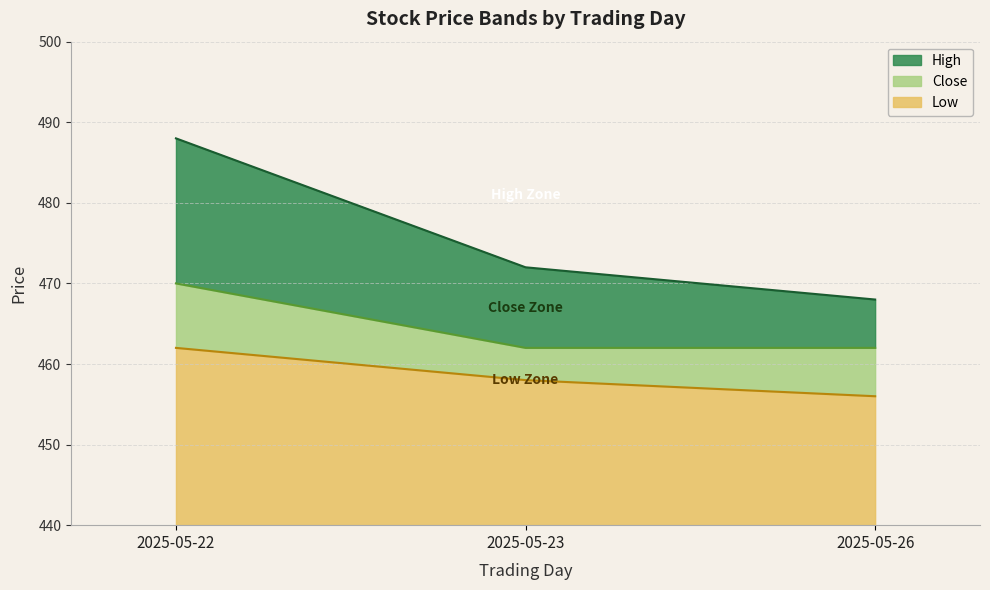

What is the value of the Close point at the 2nd from the left?

462